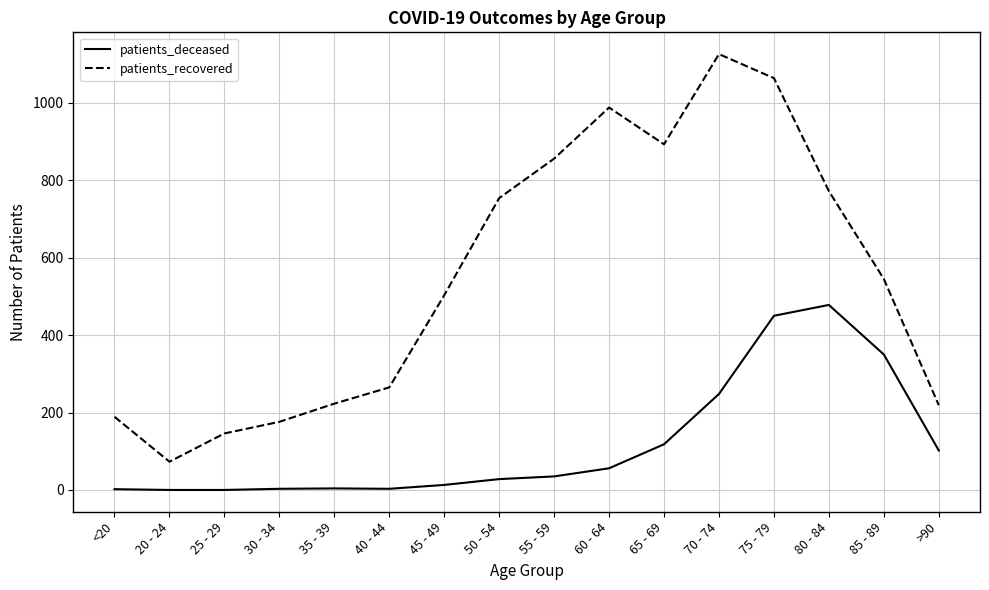

True or false: patients_deceased has a value of 2 at <20.

True